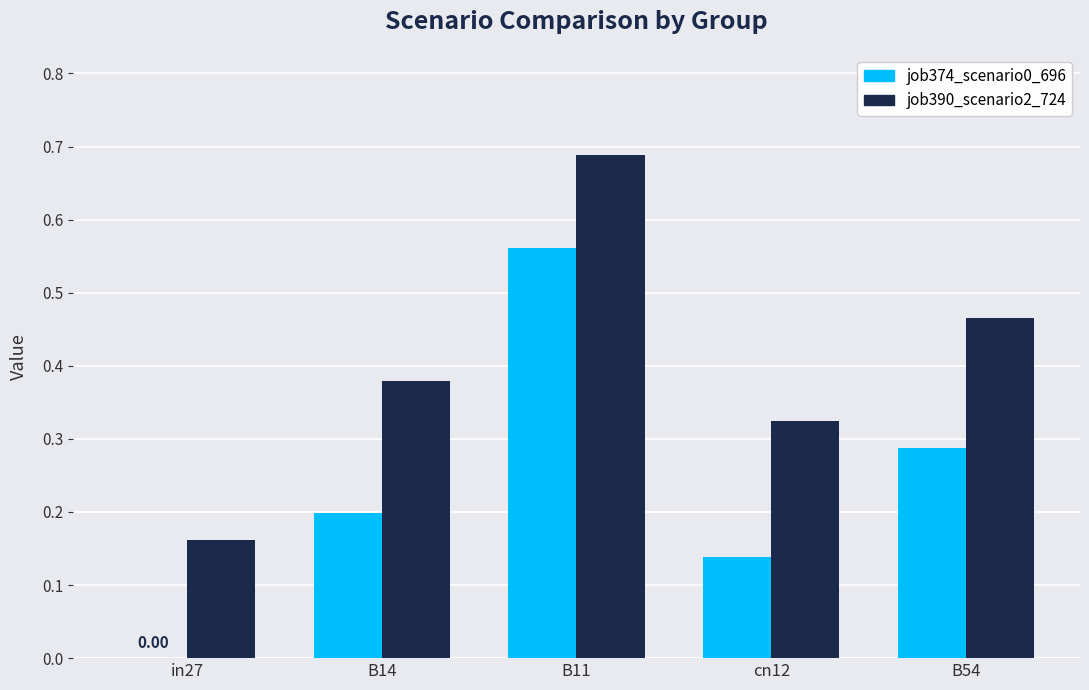

Which category has the highest value across all series?

B11